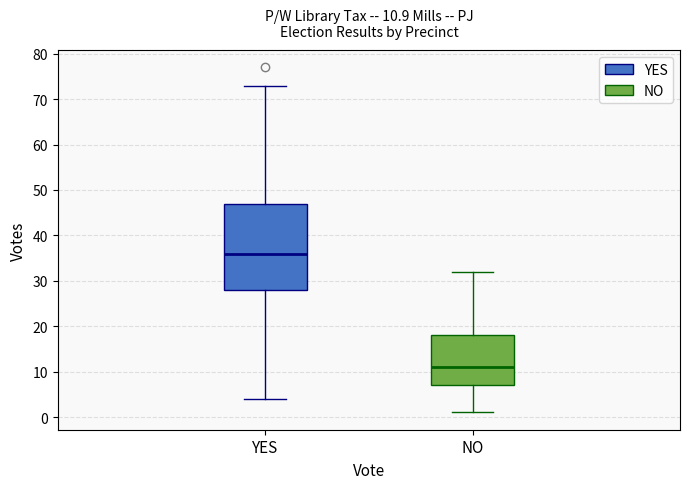

Which box's median line is the highest?

YES